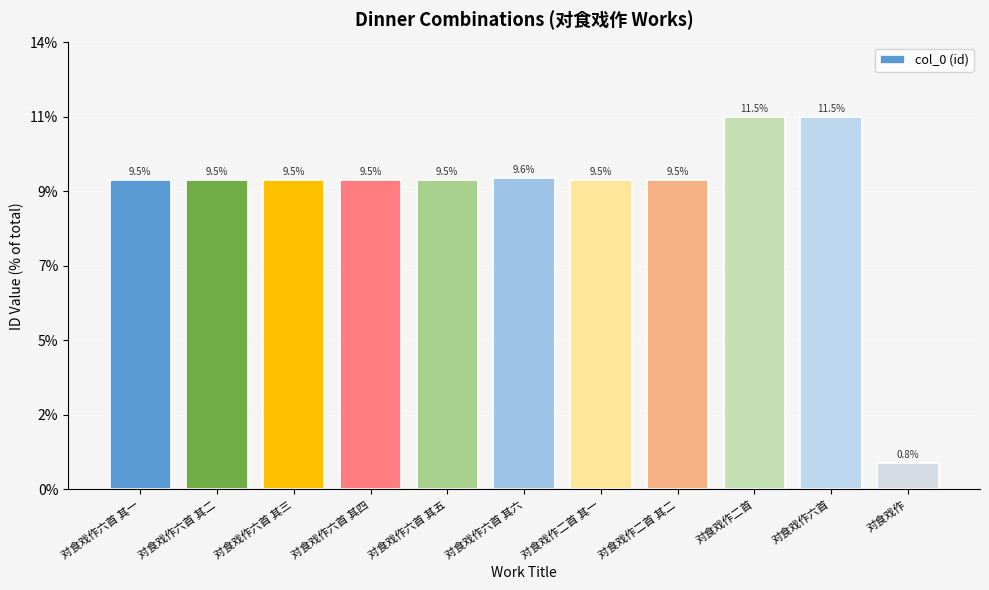

What position from the right is 对食戏作六首 其三?

9